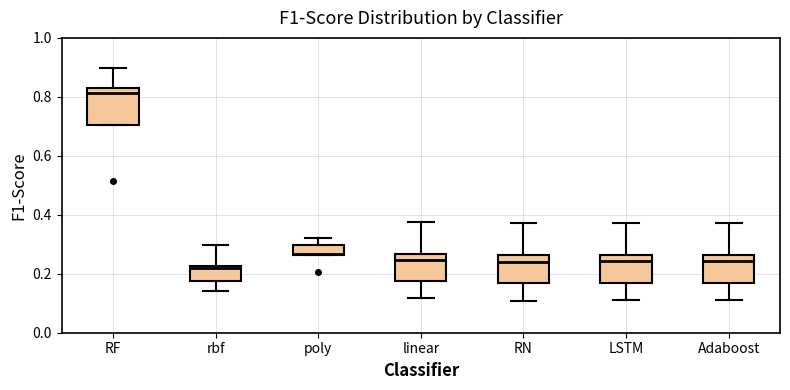

Reading left to right, transcribe this box plot: for each box, give where its median line is, the range the box spans, and where its two whiskers end, as read against the y-axis. The values are not printed on the chart, so give them approximately, as read against the axis.

RF: median 0.82, box 0.70 to 0.84, whiskers 0.70 to 0.90
rbf: median 0.22 (just below the box's upper edge), box 0.18 to 0.22, whiskers 0.14 to 0.30
poly: median 0.26, box 0.26 to 0.30, whiskers 0.26 to 0.32
linear: median 0.24, box 0.18 to 0.26, whiskers 0.12 to 0.38
RN: median 0.24, box 0.16 to 0.26, whiskers 0.10 to 0.38
LSTM: median 0.24, box 0.16 to 0.26, whiskers 0.12 to 0.38
Adaboost: median 0.24, box 0.16 to 0.26, whiskers 0.10 to 0.38